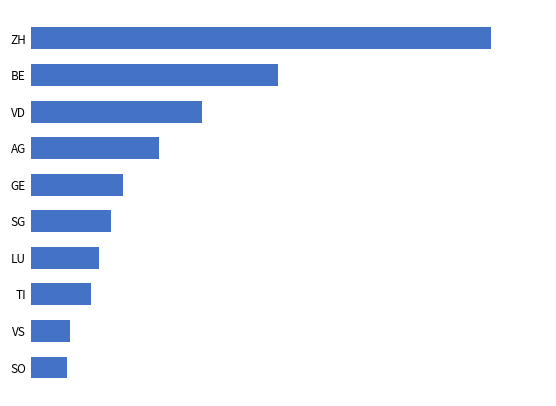

Does the chart contain any negative values?

No